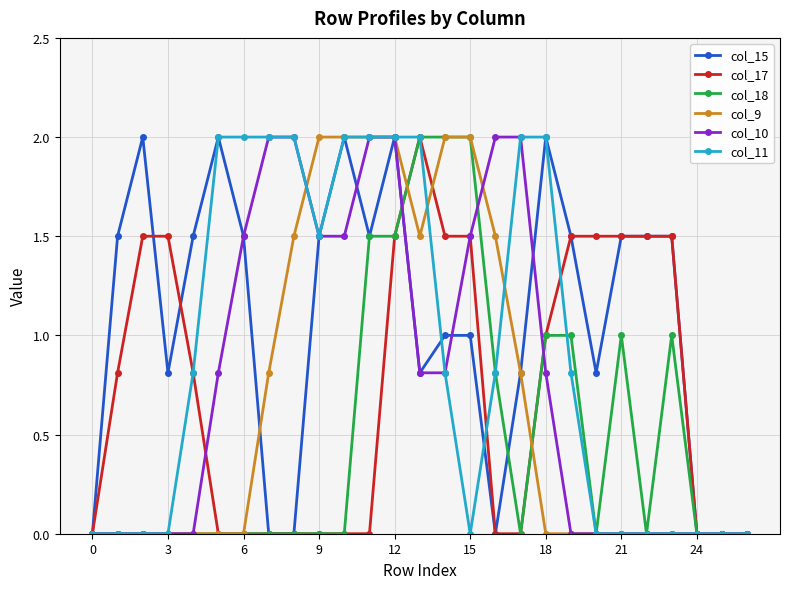

True or false: col_15 has more than 2 points higher than both neighbors.

True